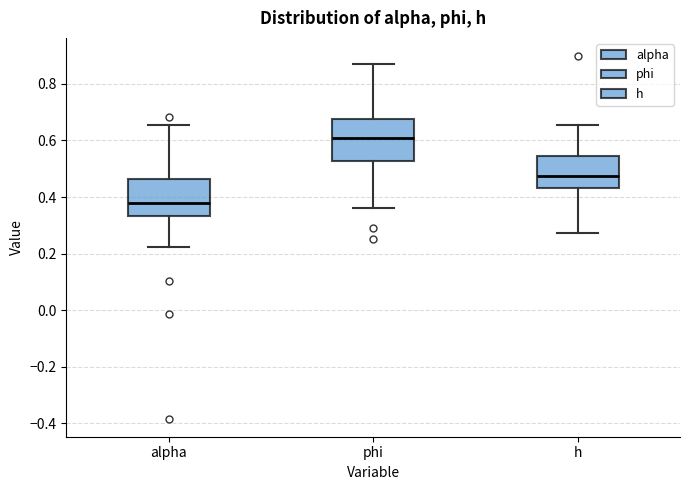

Reading left to right, transcribe this box plot: for each box, give where its median line is, the range the box spans, and where its two whiskers end, as read against the y-axis. The values are not printed on the chart, so give them approximately, as read against the axis.

alpha: median 0.38, box 0.34 to 0.46, whiskers 0.22 to 0.66
phi: median 0.60, box 0.52 to 0.68, whiskers 0.36 to 0.88
h: median 0.48, box 0.44 to 0.54, whiskers 0.28 to 0.66